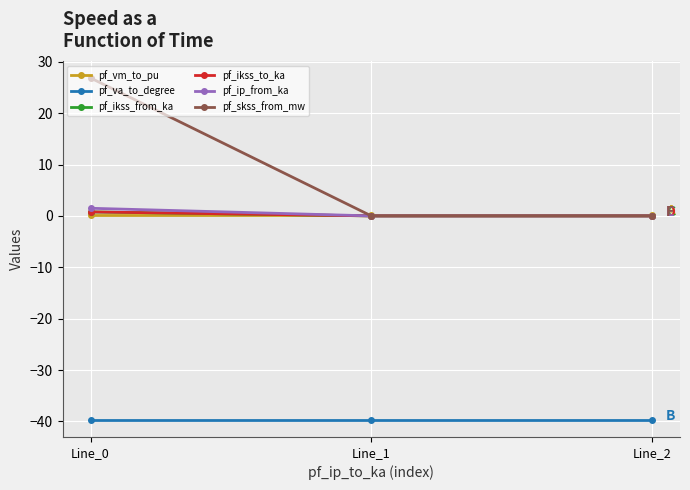

Where is pf_skss_from_mw nearest to the value 13?

Line_1